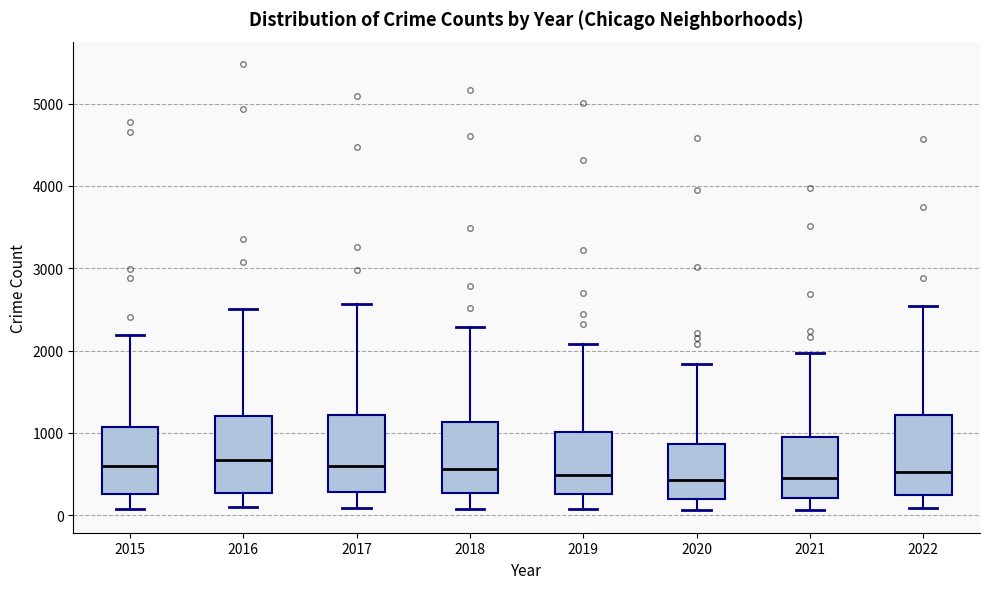

Where does the lower whisker of the box at x = 2019 end on the y-axis? The values are not printed on the chart, so give them approximately, as read against the axis.

100